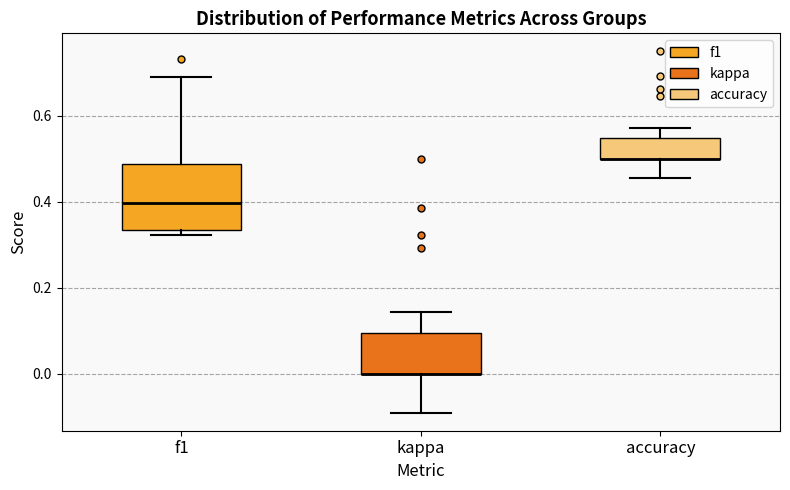

Reading left to right, transcribe this box plot: for each box, give where its median line is, the range the box spans, and where its two whiskers end, as read against the y-axis. The values are not printed on the chart, so give them approximately, as read against the axis.

f1: median 0.40, box 0.34 to 0.48, whiskers 0.32 to 0.70
kappa: median 0.00 (drawn on the box's lower edge), box 0.00 to 0.10, whiskers -0.10 to 0.14
accuracy: median 0.50 (drawn on the box's lower edge), box 0.50 to 0.54, whiskers 0.46 to 0.58